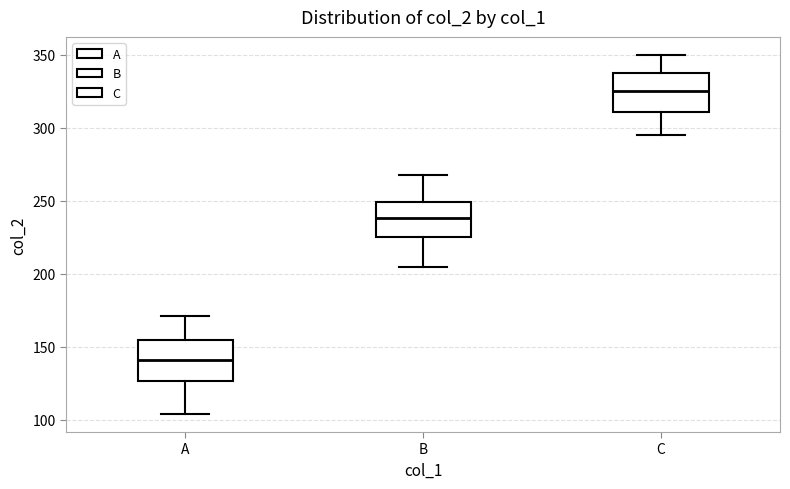

Where is the upper edge of the box for C on the y-axis? The values are not printed on the chart, so give them approximately, as read against the axis.

340